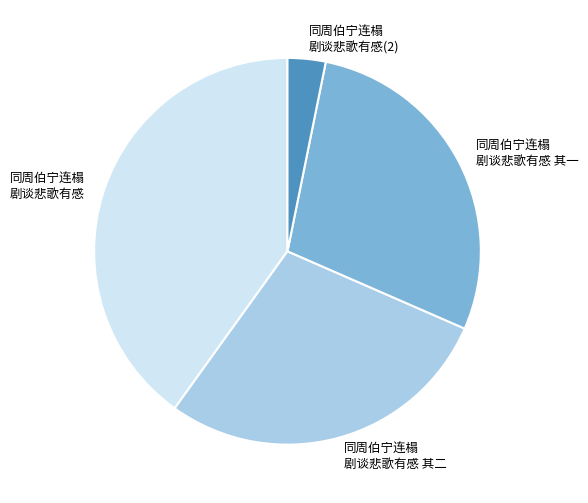

Count the number of slices in the pie.

4